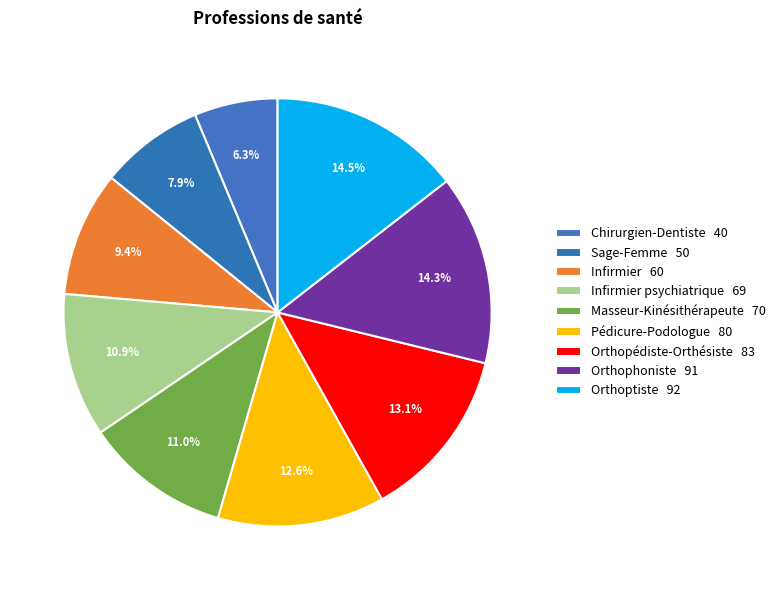

Rank the categories by value from highest to lowest.

Orthoptiste, Orthophoniste, Orthopédiste-Orthésiste, Pédicure-Podologue, Masseur-Kinésithérapeute, Infirmier psychiatrique, Infirmier, Sage-Femme, Chirurgien-Dentiste